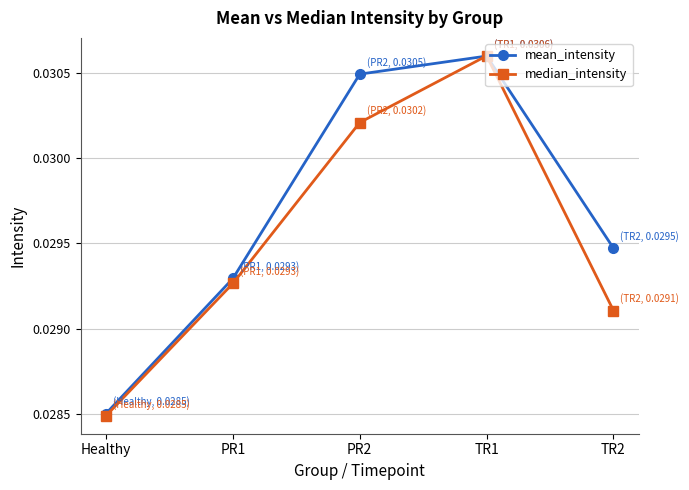

Does the chart display data point markers on the line(s)?

Yes